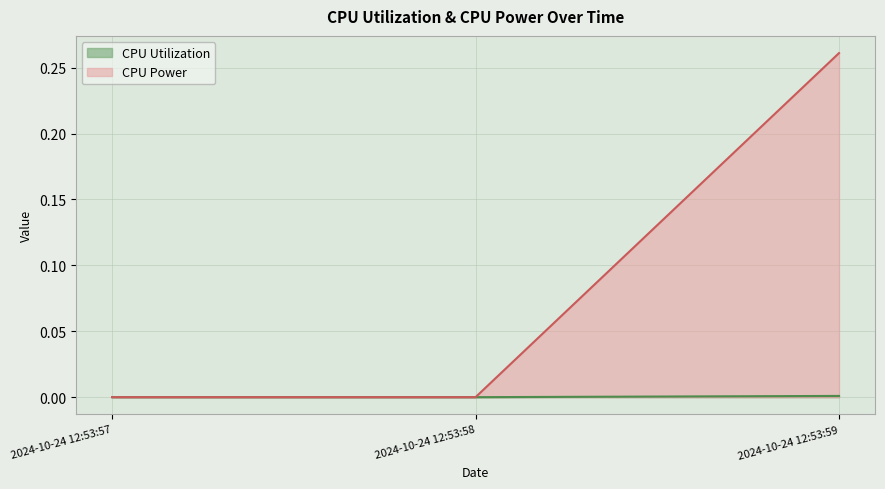

What are all the series names shown in the legend?

CPU Utilization, CPU Power